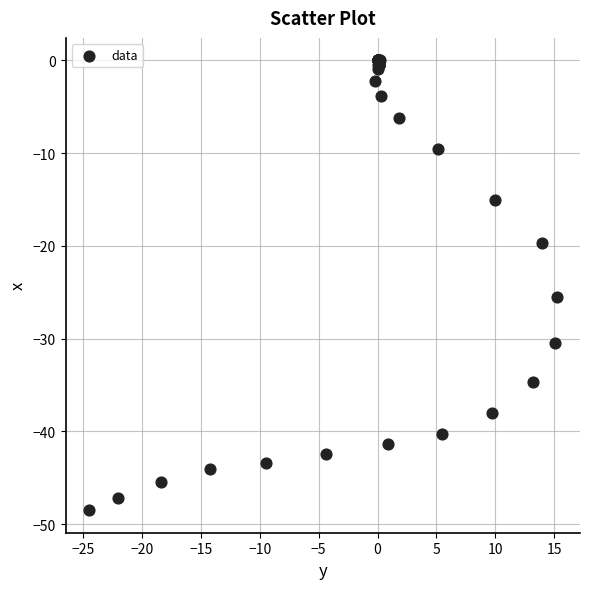

What Y value in the scatter plot is closest to -24?

-25.5